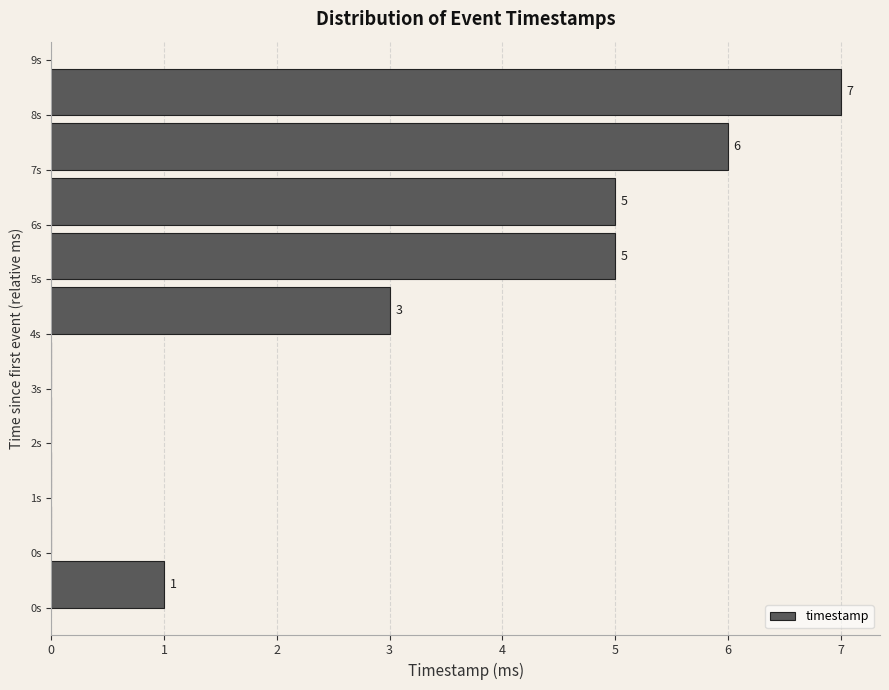

How many values are above zero?

6